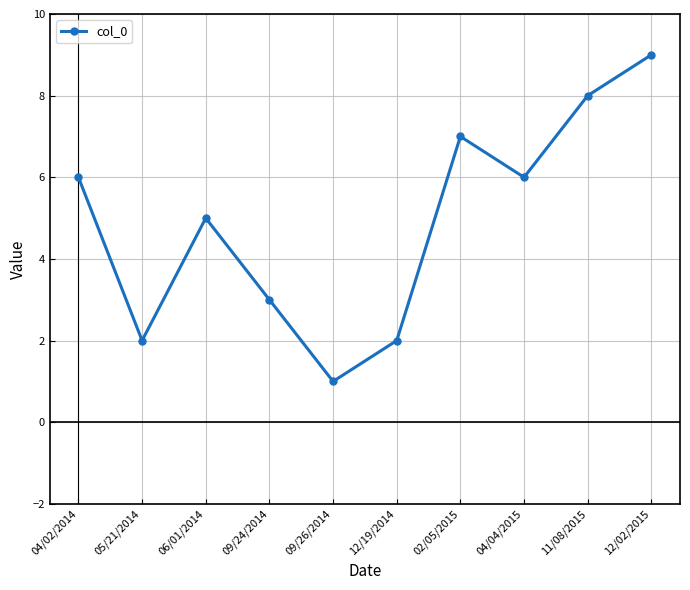

At which category does the data reach its first local peak?

06/01/2014